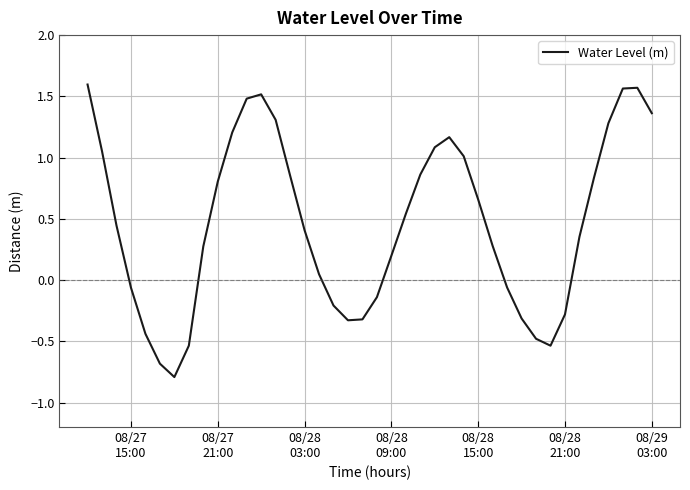

What is the minimum value shown in the chart?

-0.8